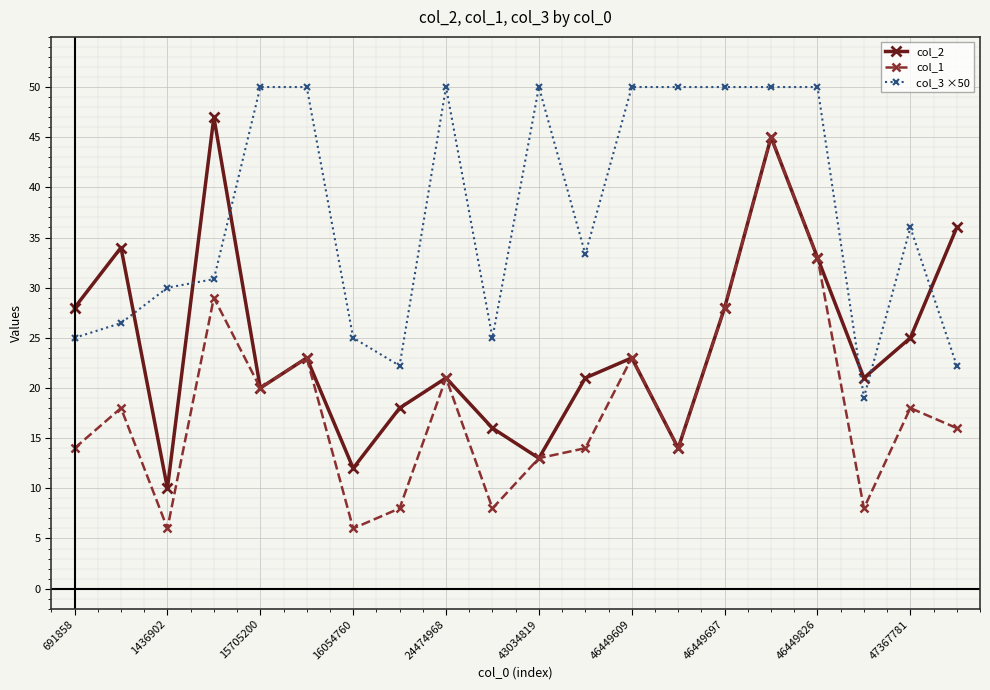

Rank the series by their average value, from highest to lowest.

col_3 ×50, col_2, col_1